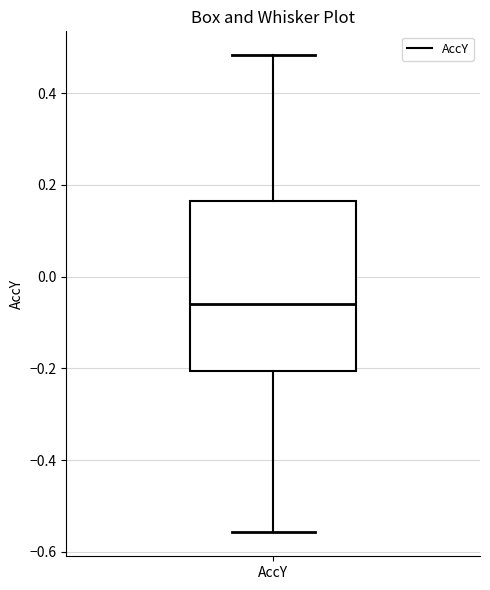

Transcribe this box plot: give where the median line is, the range the box spans, and where the two whiskers end, as read against the y-axis. The values are not printed on the chart, so give them approximately, as read against the axis.

median -0.06, box -0.20 to 0.16, whiskers -0.56 to 0.48